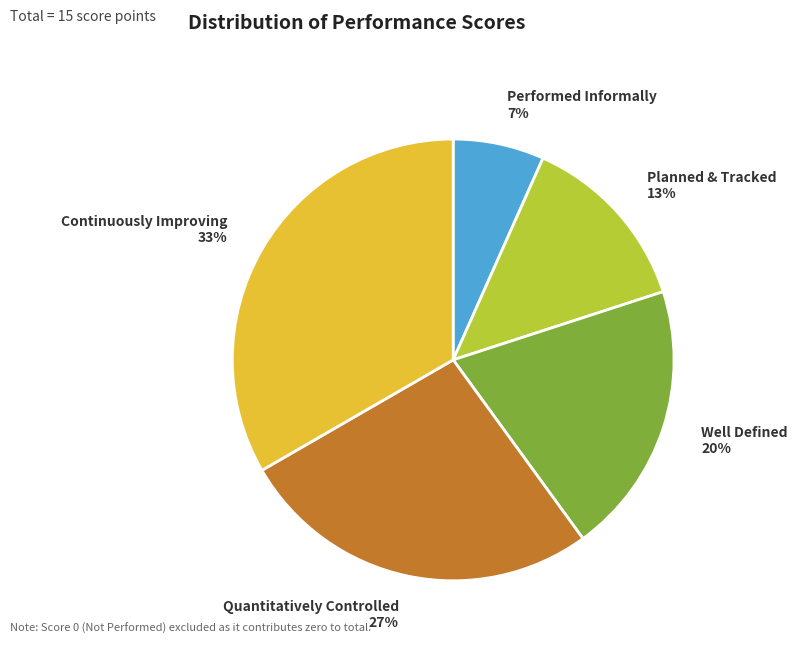

The Continuously Improving slice represents 24% of the pie. True or false?

False